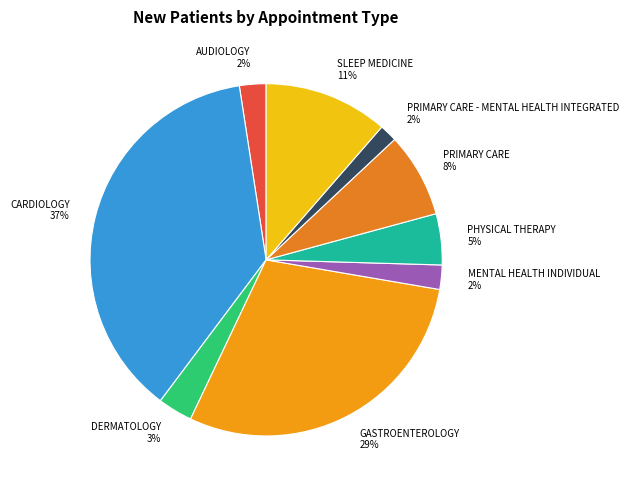

What is the largest slice in the pie chart?

CARDIOLOGY